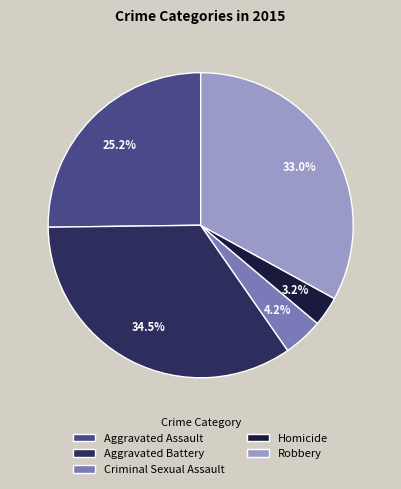

Rank the categories by value from highest to lowest.

Aggravated Battery, Robbery, Aggravated Assault, Criminal Sexual Assault, Homicide